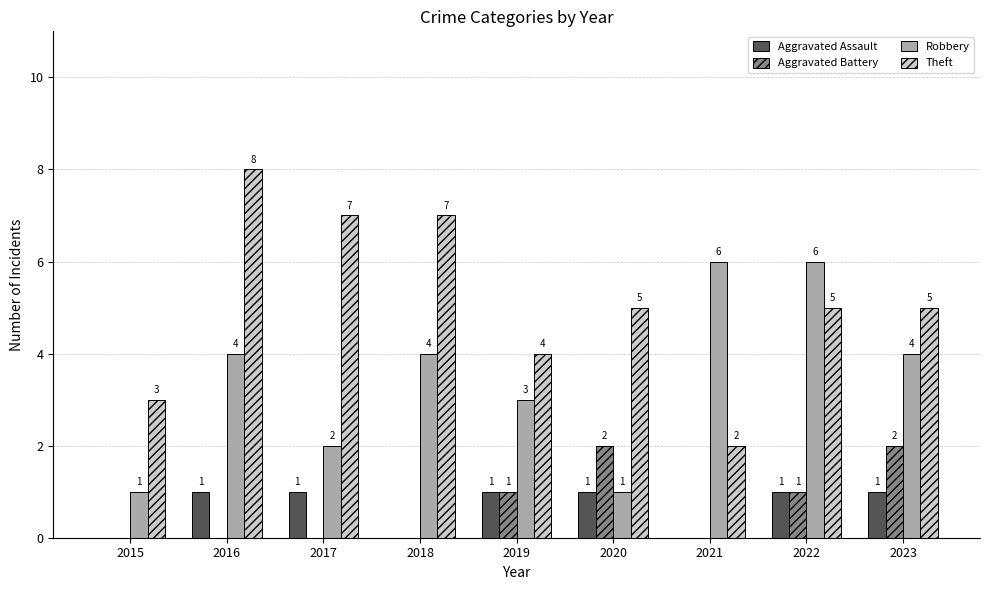

What is the sum of the Robbery values at 2017 and 2019?

5